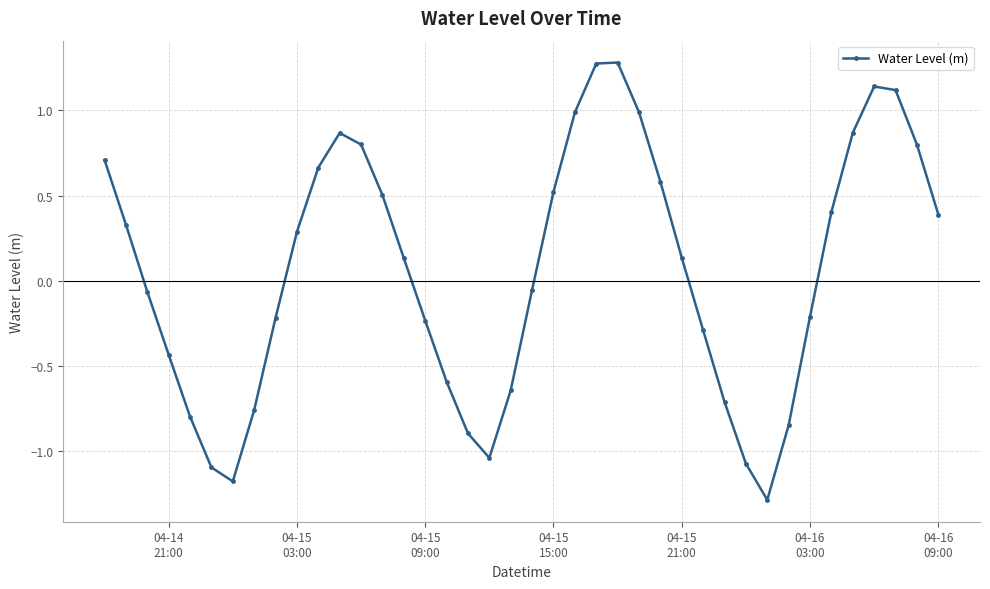

How many interior local valleys (lower than both neighbors) does the data have?

3